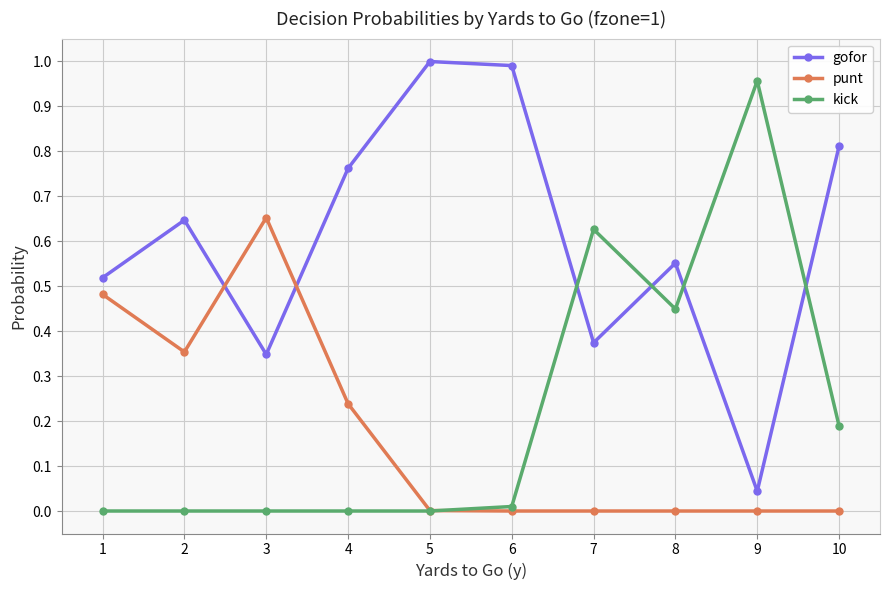

Where is the first local minimum for gofor?

3